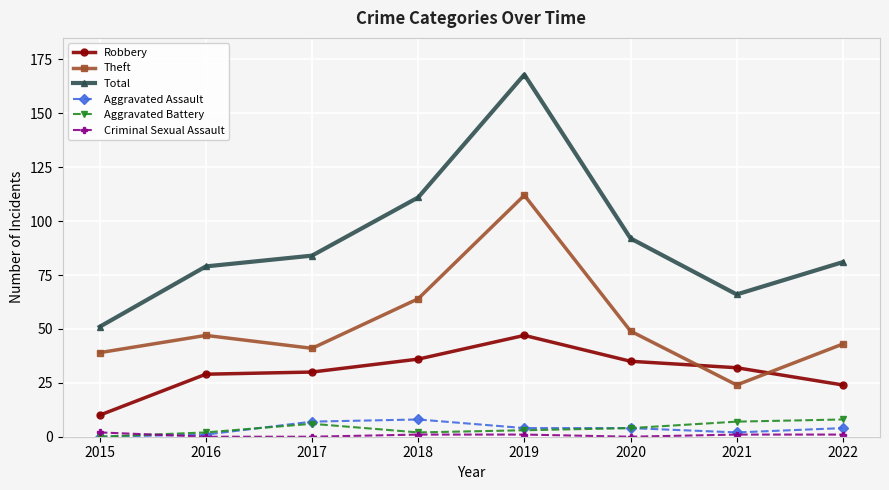

At how many categories does at least one series exceed 4?

8